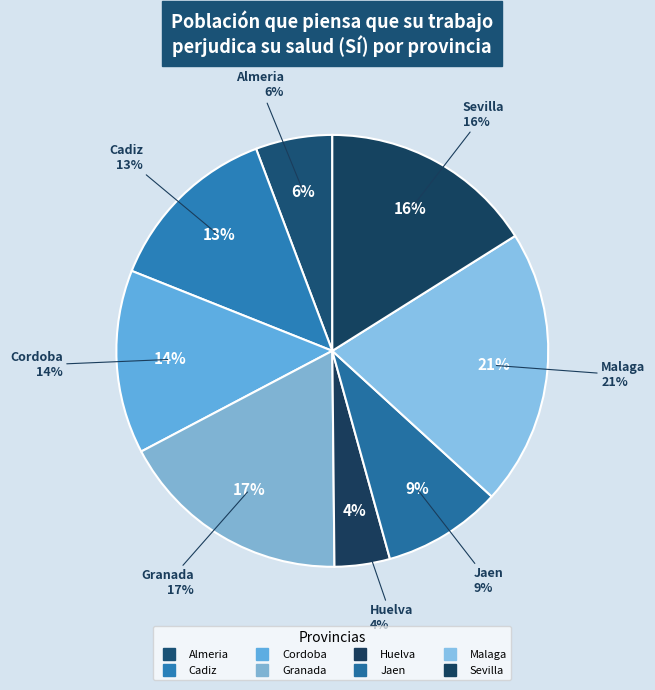

To the nearest percent, what portion does Malaga represent?

21%